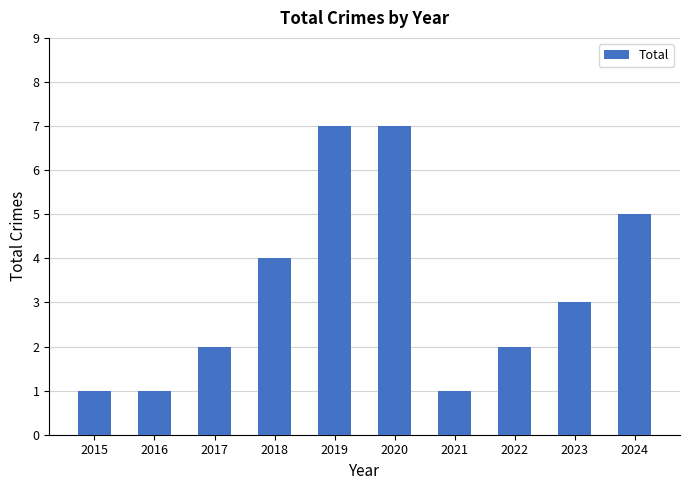

At which label does the data first exceed 3?

2018